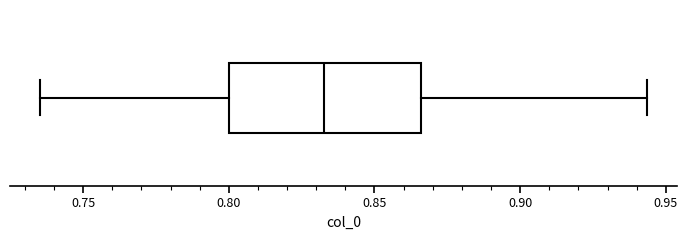

Where does the left whisker of the box end on the x-axis? The values are not printed on the chart, so give them approximately, as read against the axis.

0.735